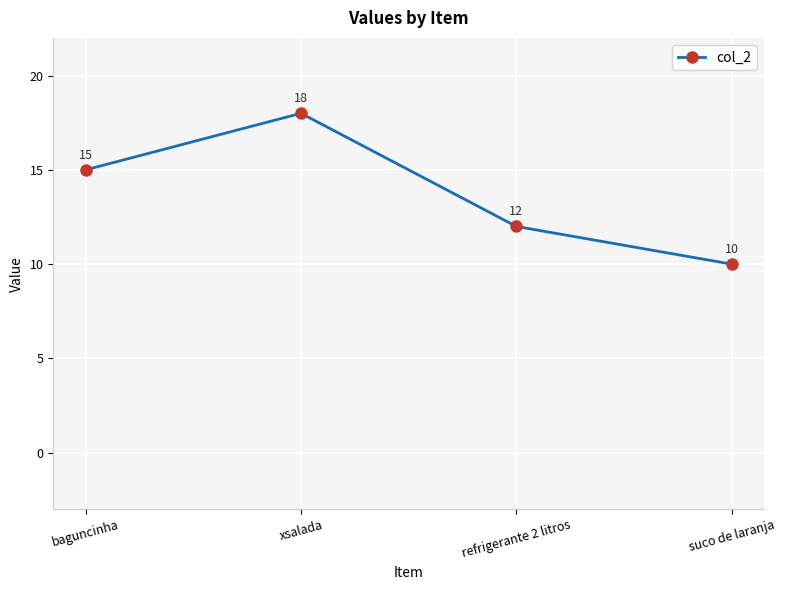

How many lines are shown in the chart?

1